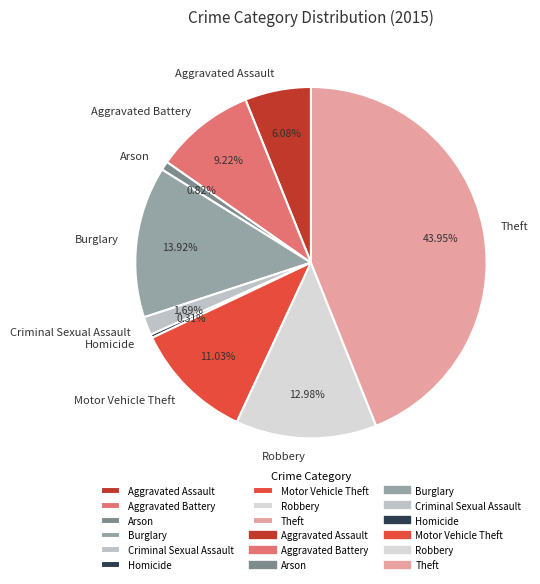

How many segments does this pie chart have?

9